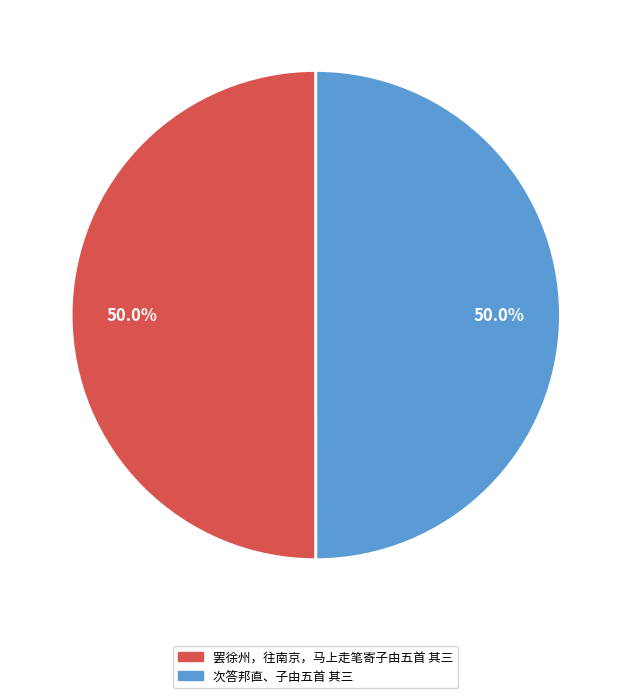

True or false: 次答邦直、子由五首 其三 accounts for 44% of the total.

False